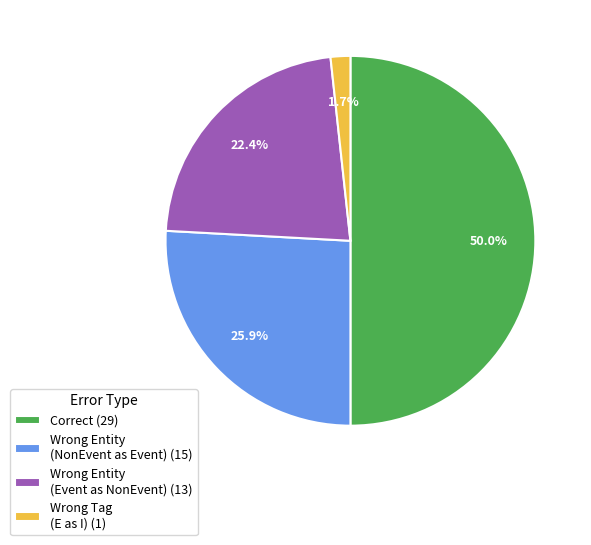

Does Wrong Tag (E as I) (1) account for over 50% of the chart?

No